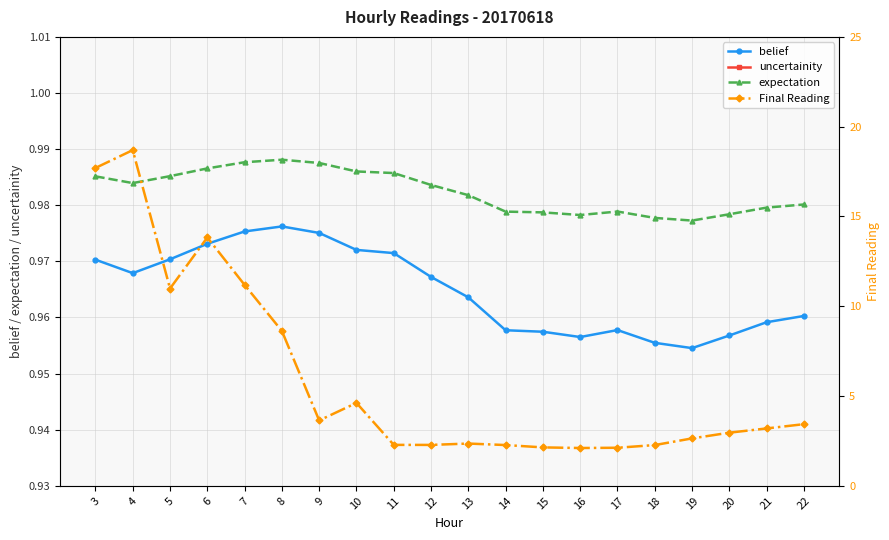

Is this an area chart (filled region under the line)?

No